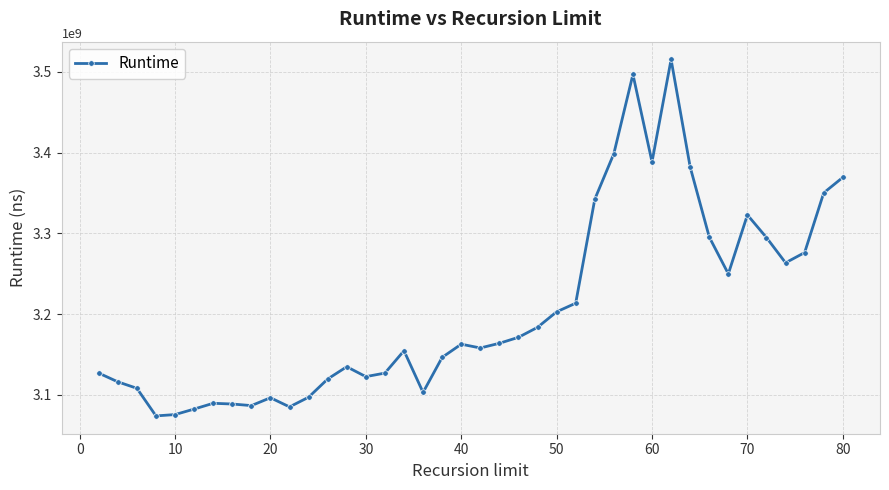

What is the value of the 17th point from the left?

3154813752